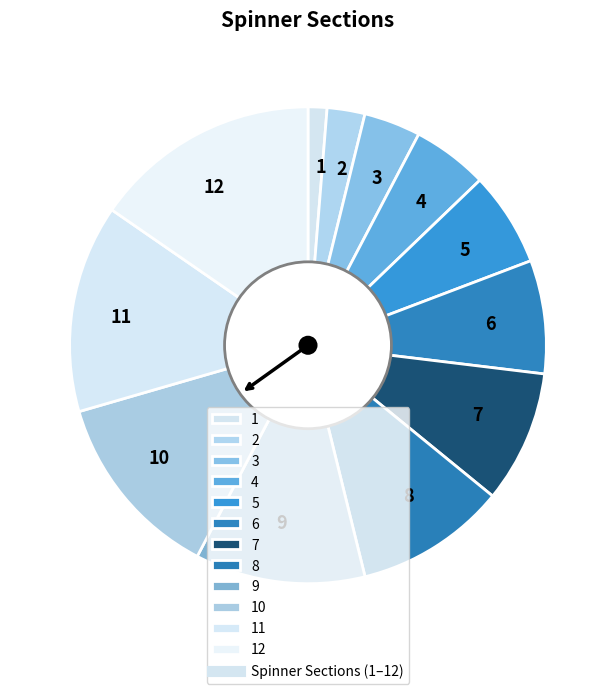

Combined, do 10 and 3 account for over 50%?

No